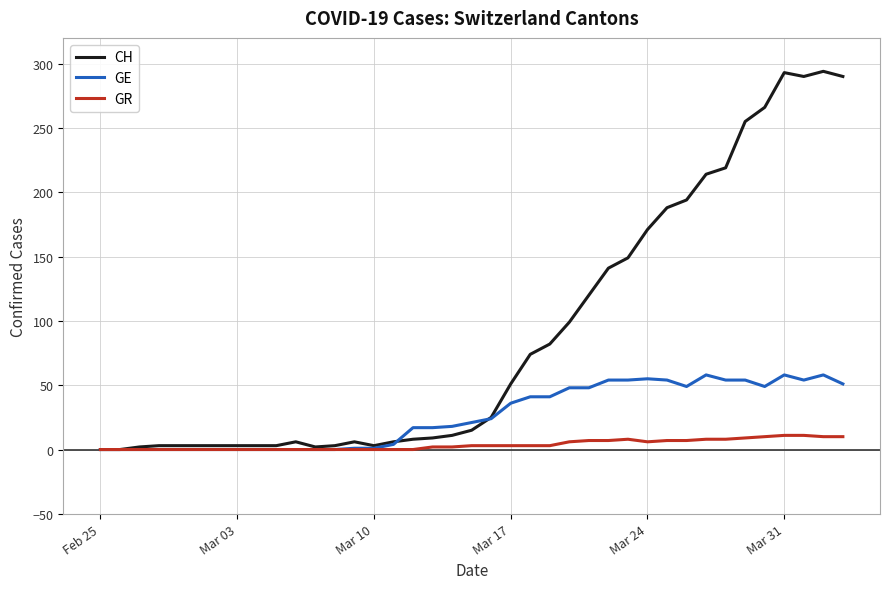

What is the difference between the second highest and second lowest values in the GR series?

11